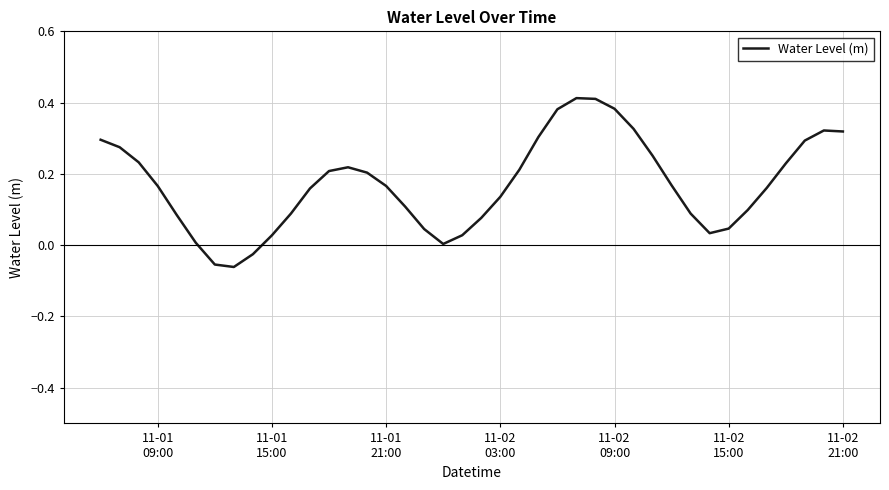

What is the difference between the maximum and minimum values?

0.5